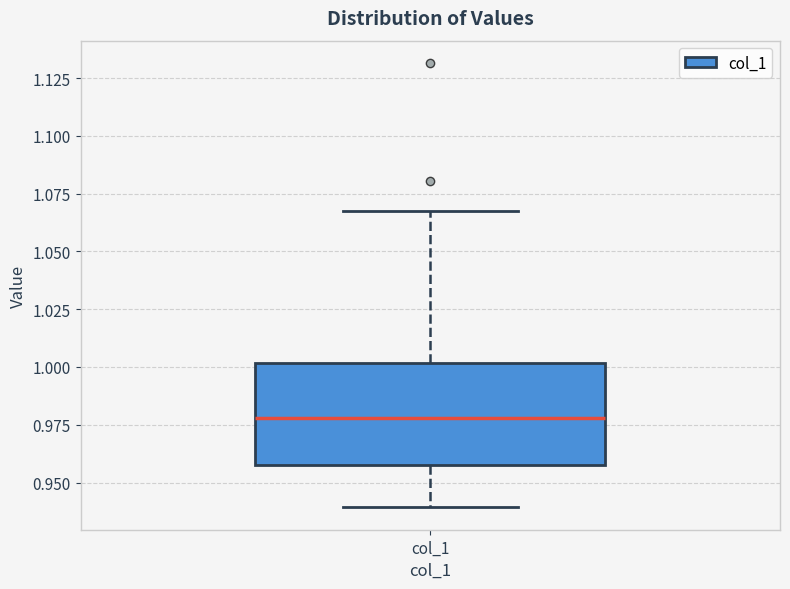

Where does the upper whisker of the box for col_1 end on the y-axis? The values are not printed on the chart, so give them approximately, as read against the axis.

1.065